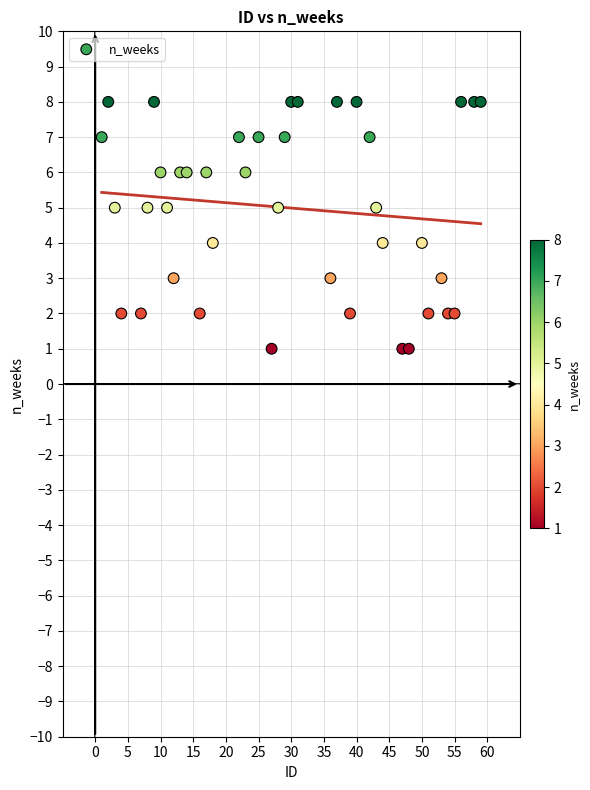

What is the range of Y values (max minus min)?

7